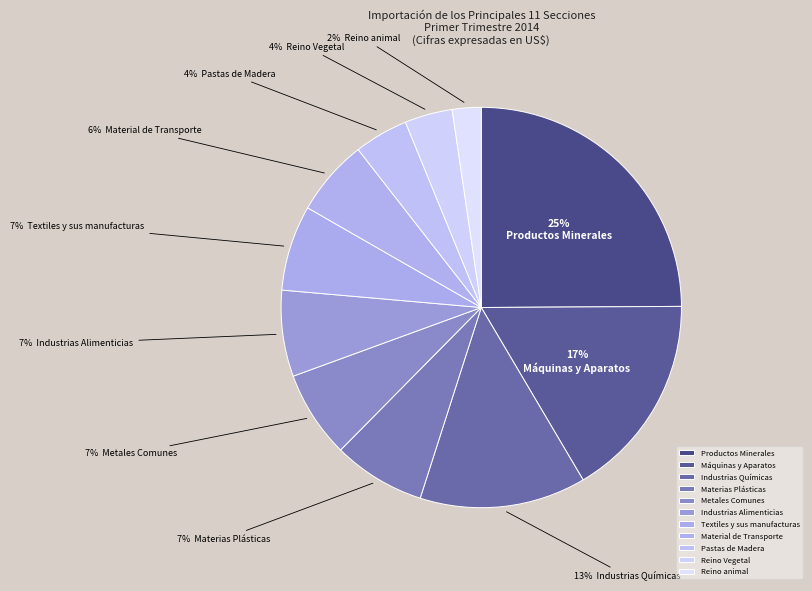

To the nearest percent, what is the average slice percentage?

9%